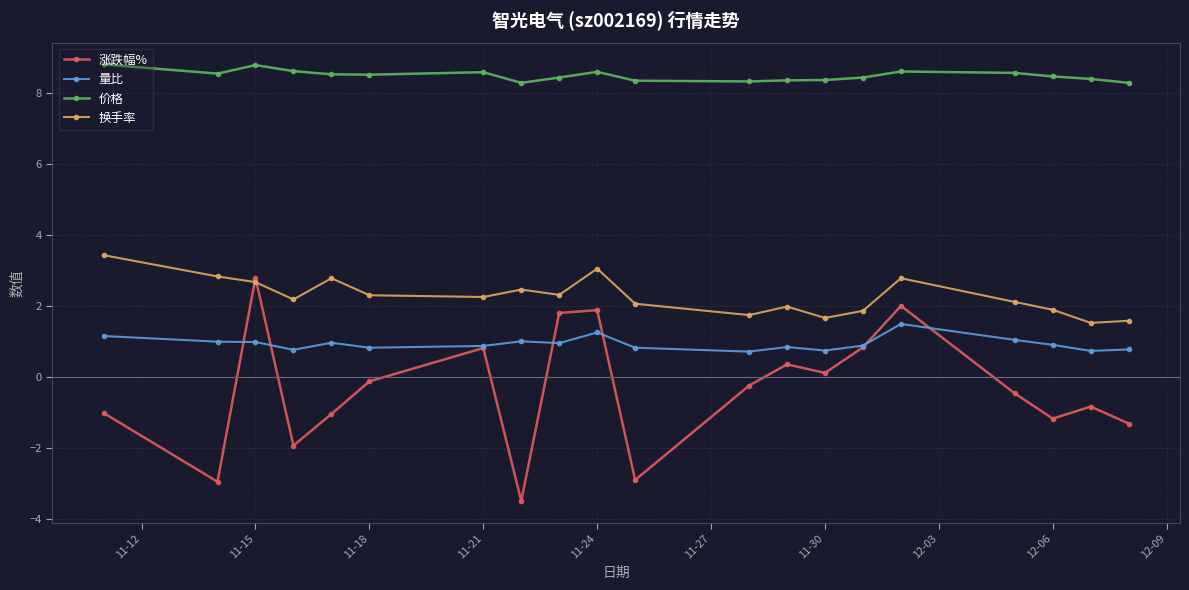

Is this an area chart (filled region under the line)?

No